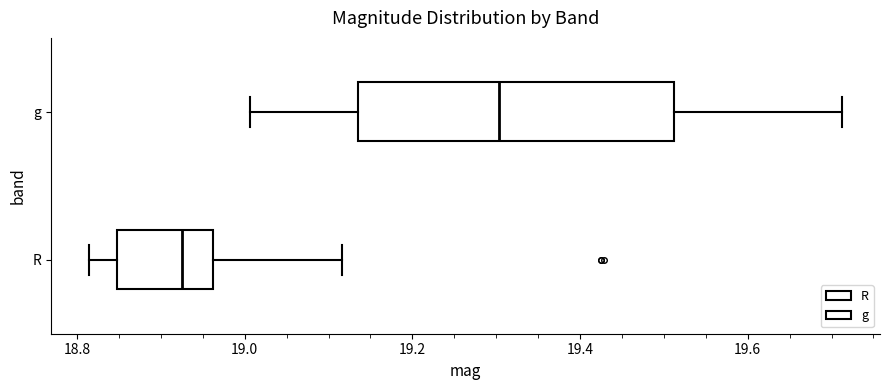

Reading bottom to top, transcribe this box plot: for each box, give where its median line is, the range the box spans, and where its two whiskers end, as read against the x-axis. The values are not printed on the chart, so give them approximately, as read against the axis.

R: median 18.92, box 18.84 to 18.96, whiskers 18.82 to 19.12
g: median 19.30, box 19.14 to 19.52, whiskers 19.00 to 19.72